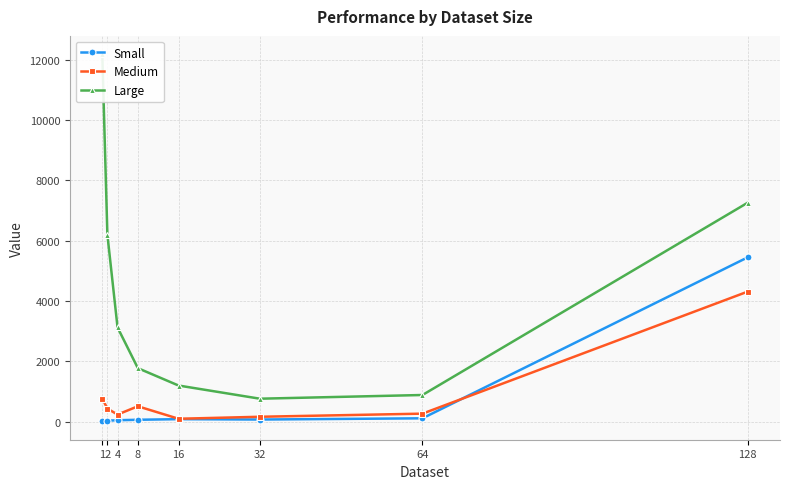

Where is Large nearest to the value 6471?

2